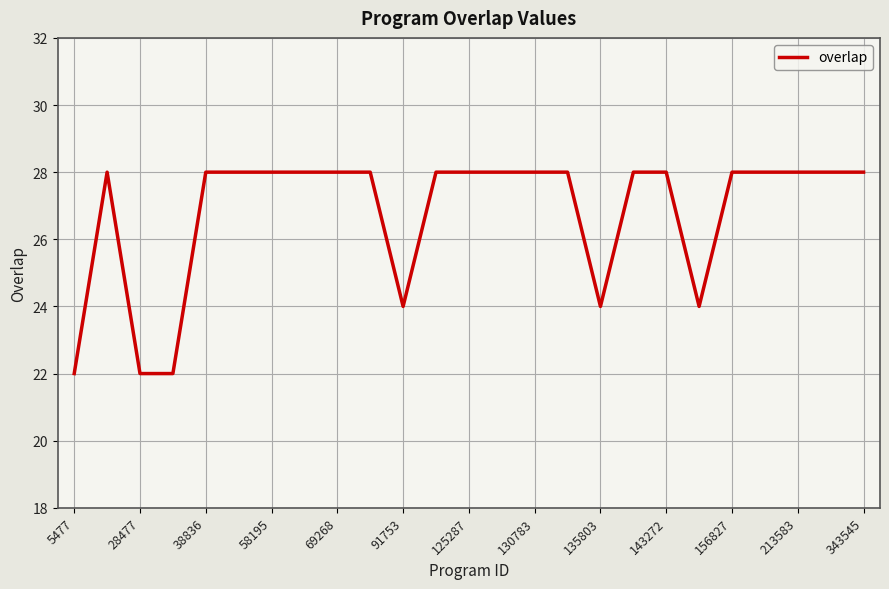

What is the smallest value displayed?

22